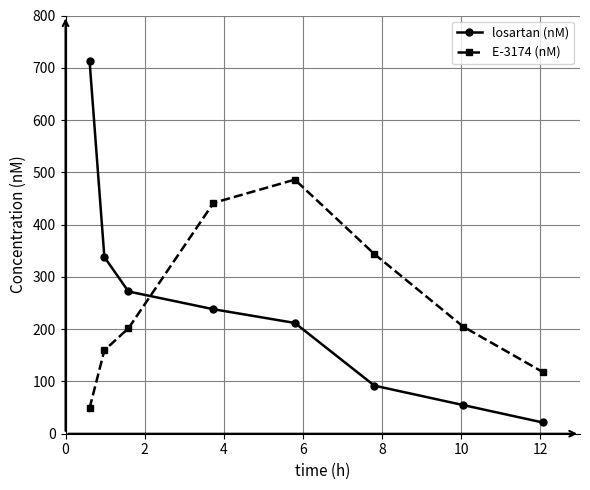

Which series has the largest range (max minus min)?

losartan (nM)